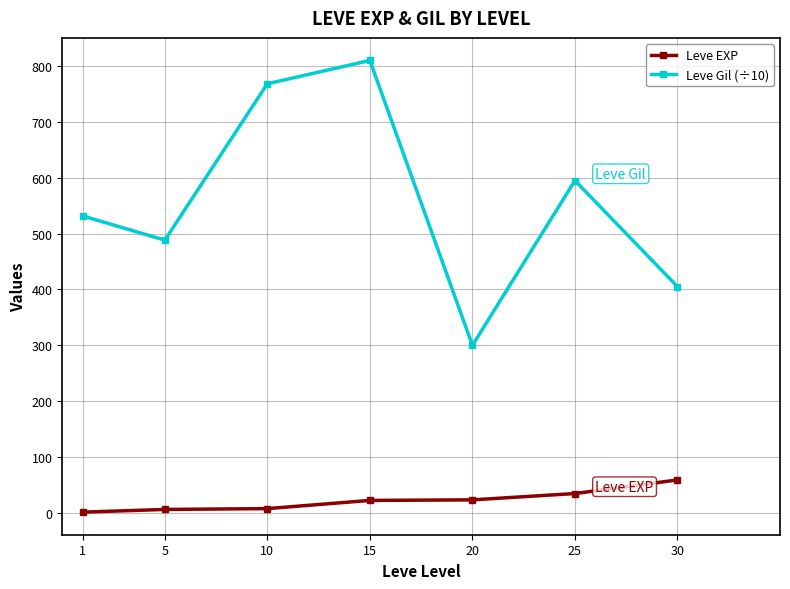

Where is Leve Gil (÷10) nearest to the value 555?

1